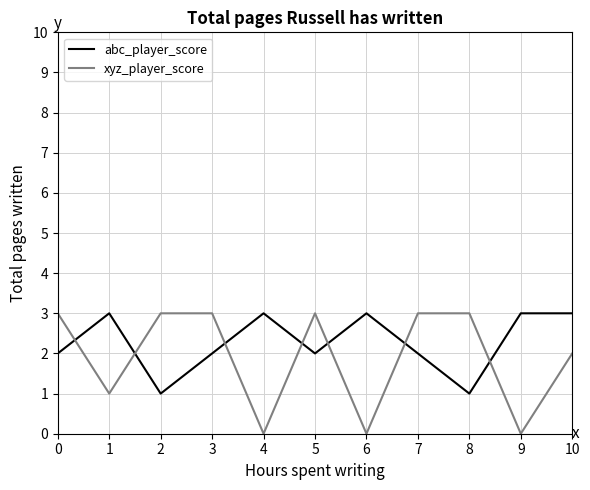

Reading left to right, what are all the values shown in this chart?

abc_player_score: 2	3	1	2	3	2	3	2	1	3	3
xyz_player_score: 3	1	3	3	0	3	0	3	3	0	2